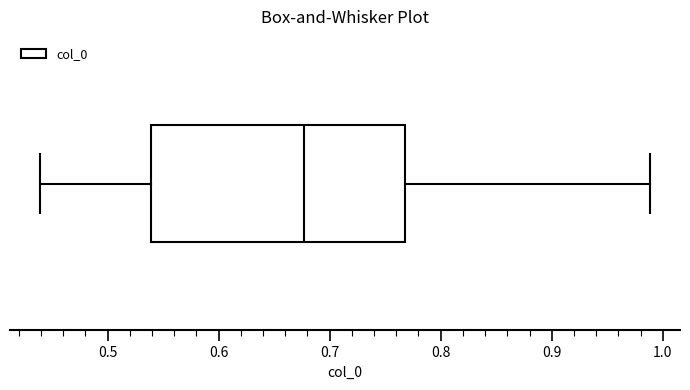

Where is the left edge of the box on the x-axis? The values are not printed on the chart, so give them approximately, as read against the axis.

0.54